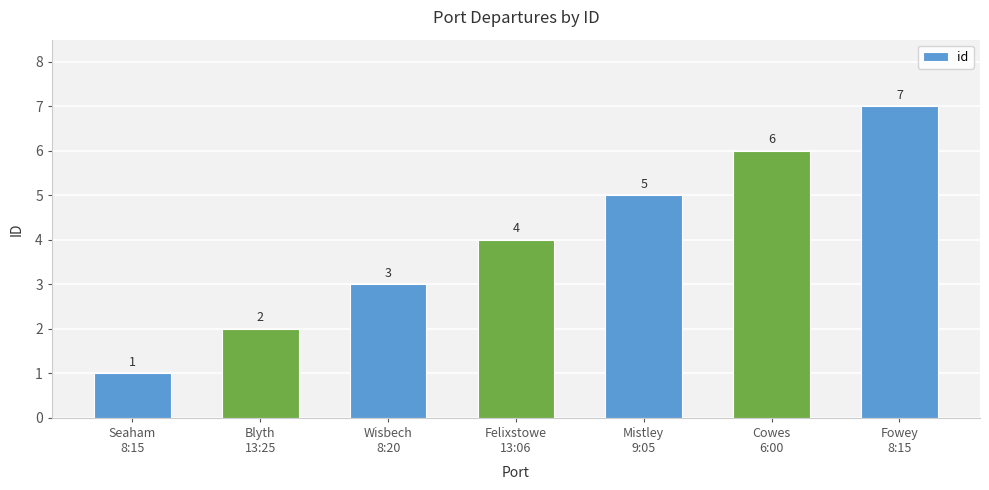

What value does the data have at Blyth
13:25?

2